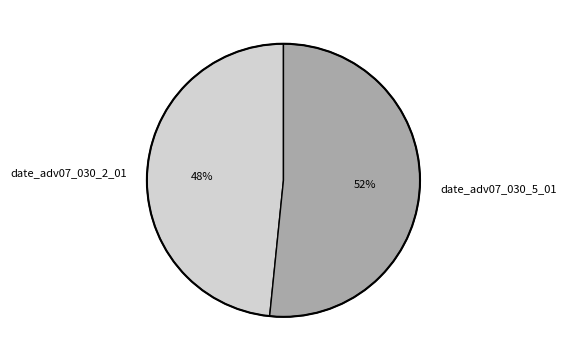

To the nearest percent, what portion does date_adv07_030_5_01 represent?

52%